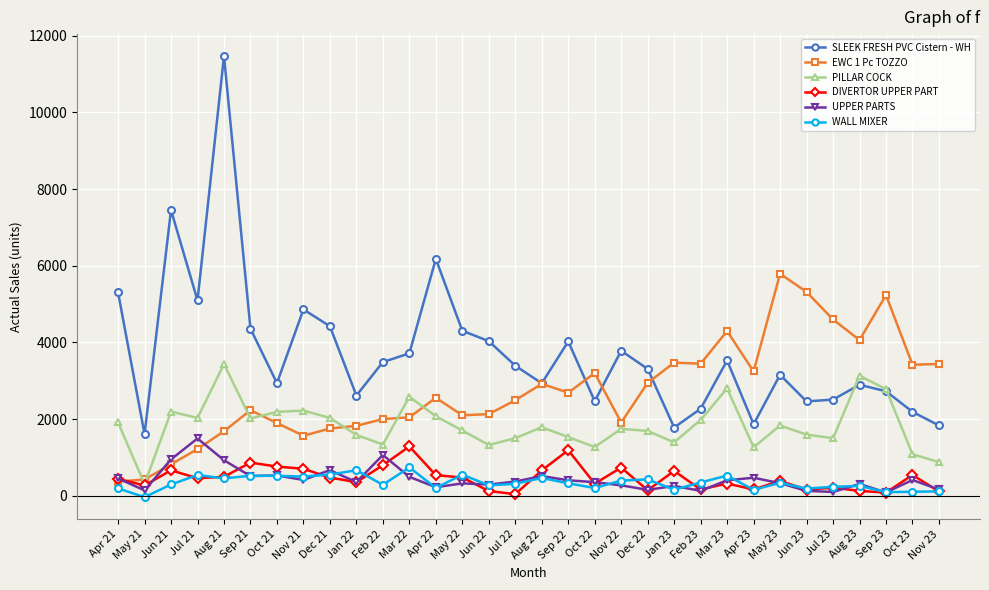

Is it true that WALL MIXER equals 668 at Jan 22?

True